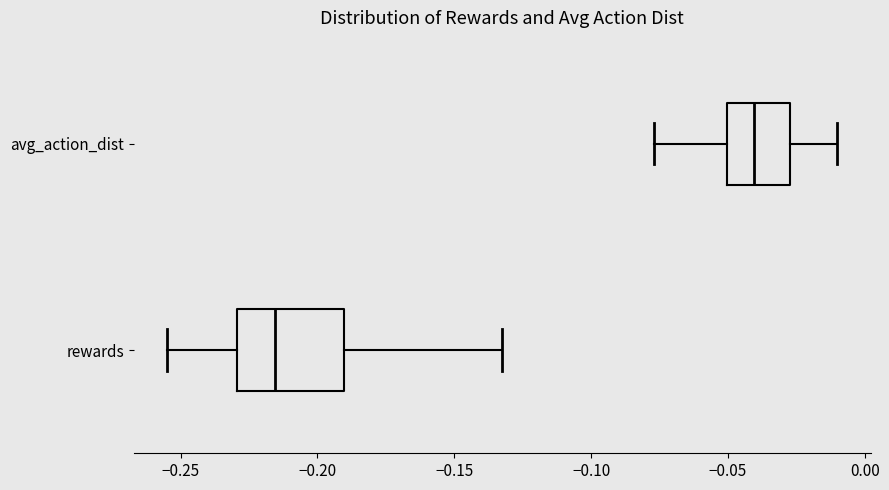

Which box has the furthest to the left median line?

rewards